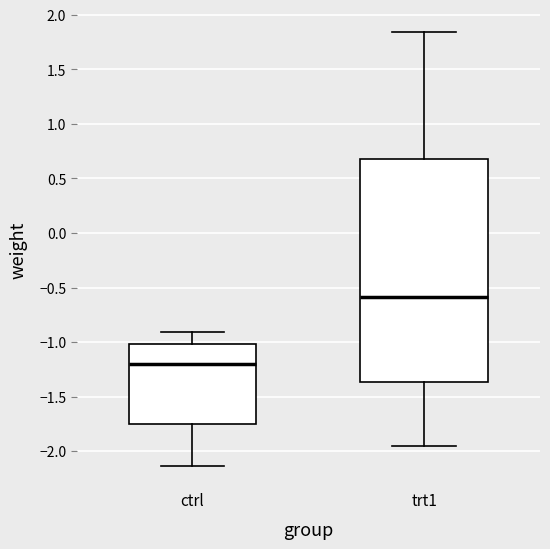

Reading left to right, transcribe this box plot: for each box, give where its median line is, the range the box spans, and where its two whiskers end, as read against the y-axis. The values are not printed on the chart, so give them approximately, as read against the axis.

ctrl: median -1.20, box -1.75 to -1.00, whiskers -2.15 to -0.90
trt1: median -0.60, box -1.35 to 0.70, whiskers -1.95 to 1.85